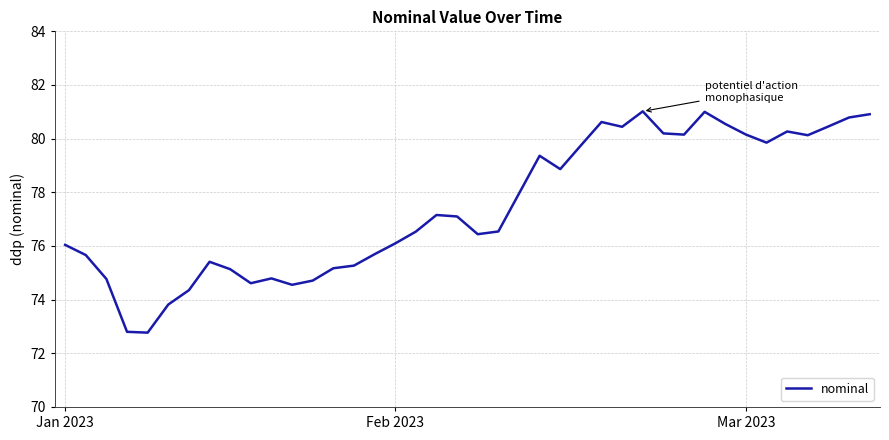

What is the greatest value displayed?

81.0